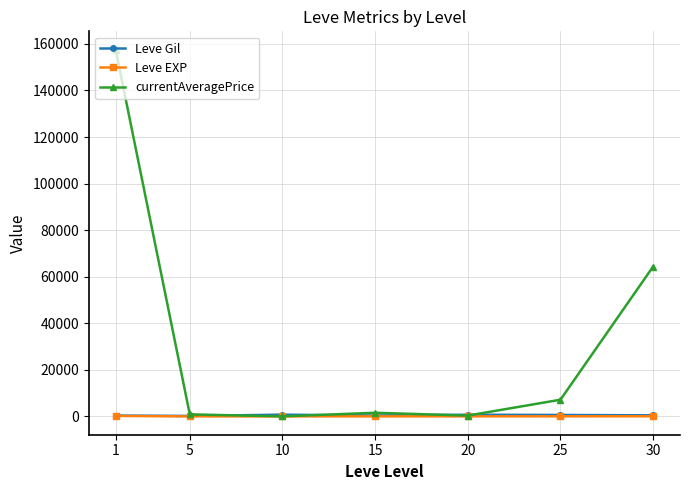

What is the maximum value for Leve Gil?

746.7